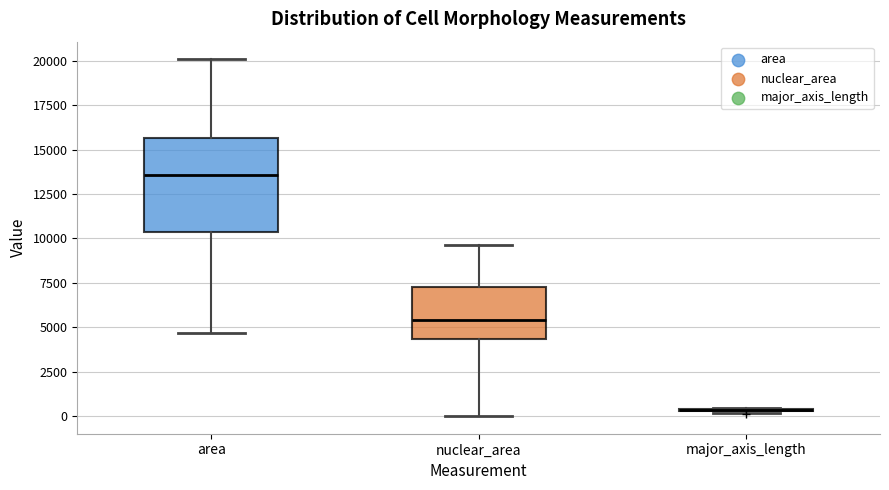

Reading left to right, read every box against the y-axis: the position of its median line, the range the box covers, and the ends of its whiskers. The values are not printed on the chart, so give them approximately, as read against the axis.

area: median 13500, box 10500 to 15500, whiskers 4500 to 20000
nuclear_area: median 5500, box 4500 to 7500, whiskers 0 to 9500
major_axis_length: box collapsed to a line at 500, whiskers 0 to 500